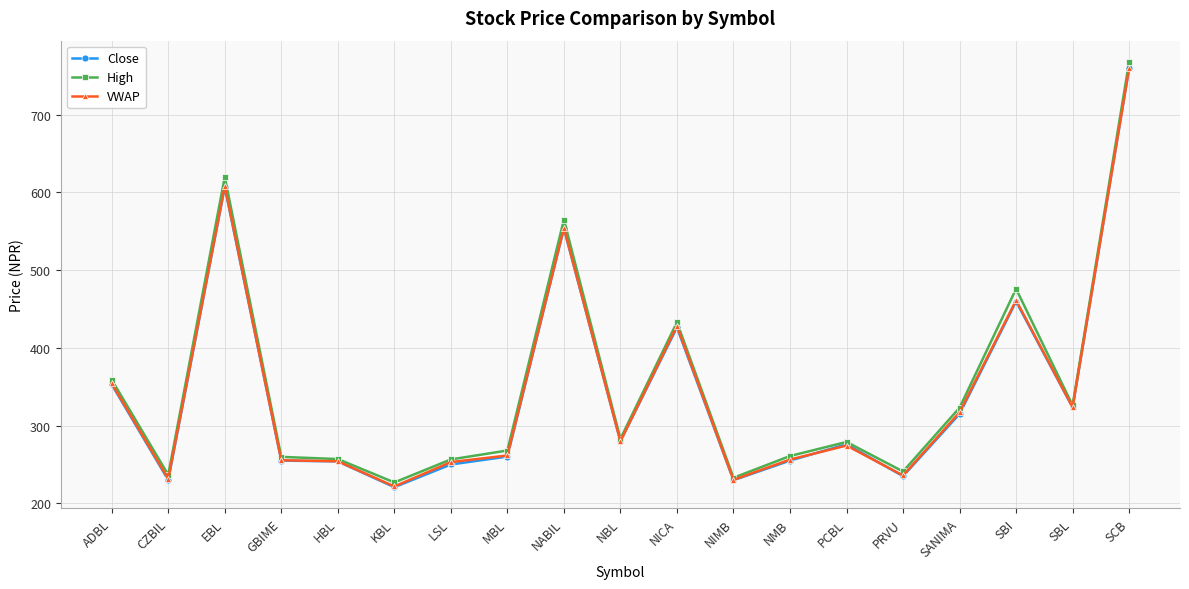

What is the difference between the maximum and minimum values in the High series?

541.1